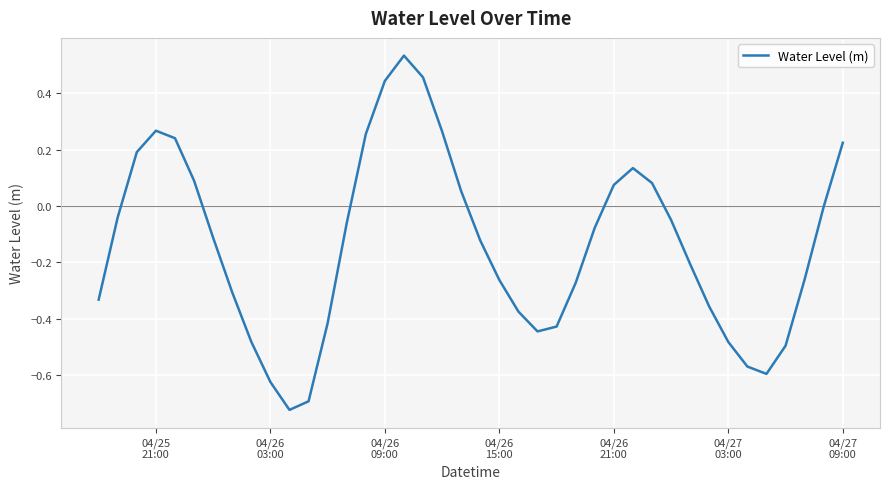

What is the difference between the maximum and minimum values?

1.3